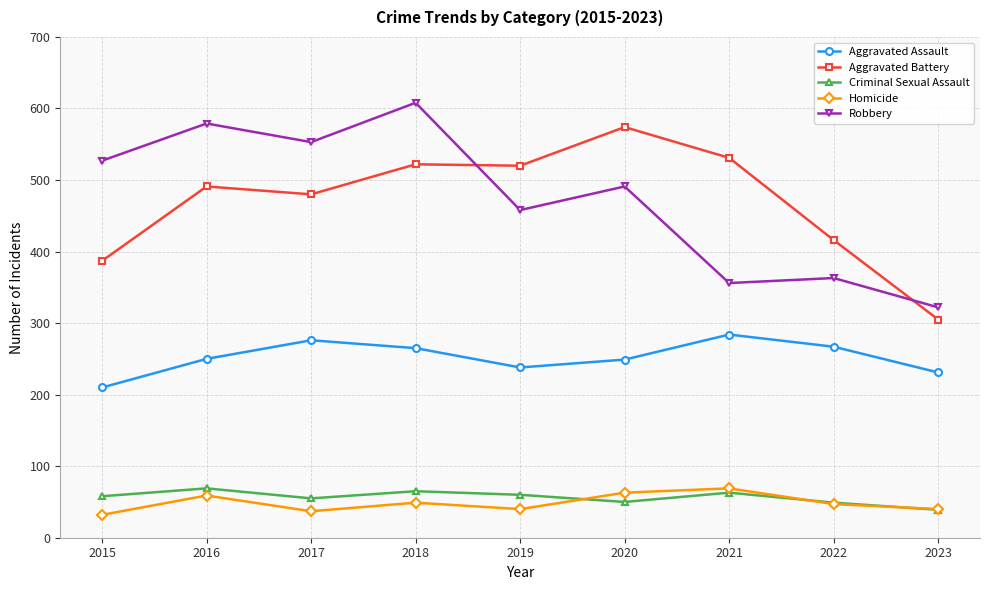

Does the chart have visible grid lines?

Yes